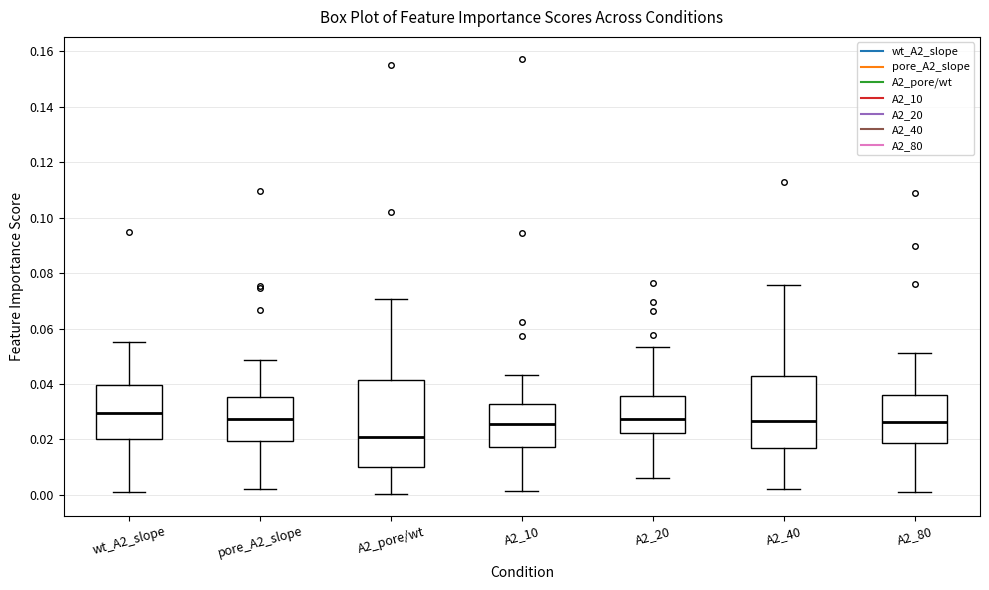

Reading left to right, transcribe this box plot: for each box, give where its median line is, the range the box spans, and where its two whiskers end, as read against the y-axis. The values are not printed on the chart, so give them approximately, as read against the axis.

wt_A2_slope: median 0.030, box 0.020 to 0.040, whiskers 0.002 to 0.056
pore_A2_slope: median 0.028, box 0.020 to 0.036, whiskers 0.002 to 0.048
A2_pore/wt: median 0.020, box 0.010 to 0.042, whiskers 0.000 to 0.070
A2_10: median 0.026, box 0.018 to 0.032, whiskers 0.002 to 0.044
A2_20: median 0.028, box 0.022 to 0.036, whiskers 0.006 to 0.054
A2_40: median 0.026, box 0.016 to 0.044, whiskers 0.002 to 0.076
A2_80: median 0.026, box 0.018 to 0.036, whiskers 0.002 to 0.050